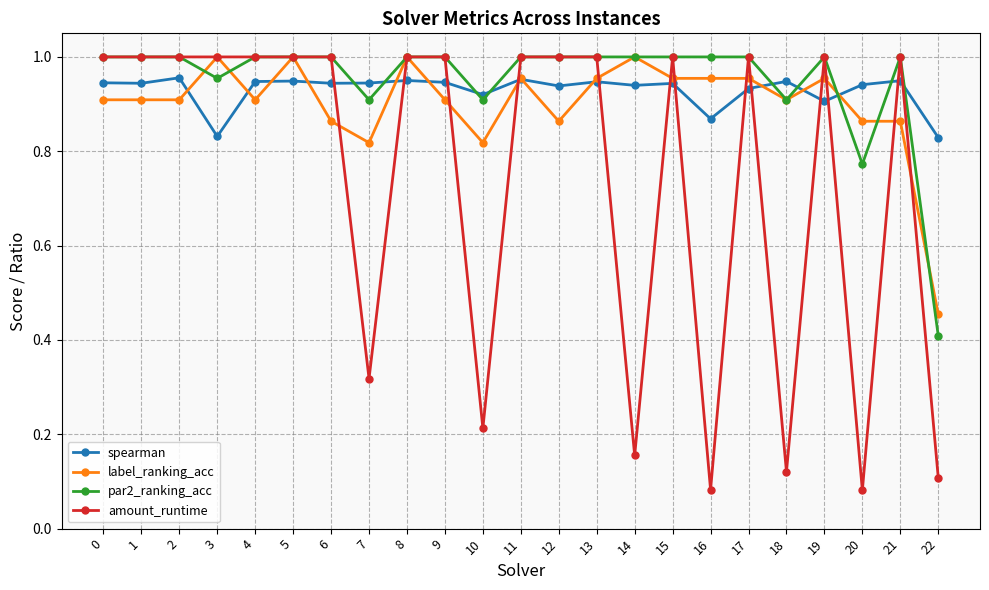

What is the minimum value for par2_ranking_acc?

0.4